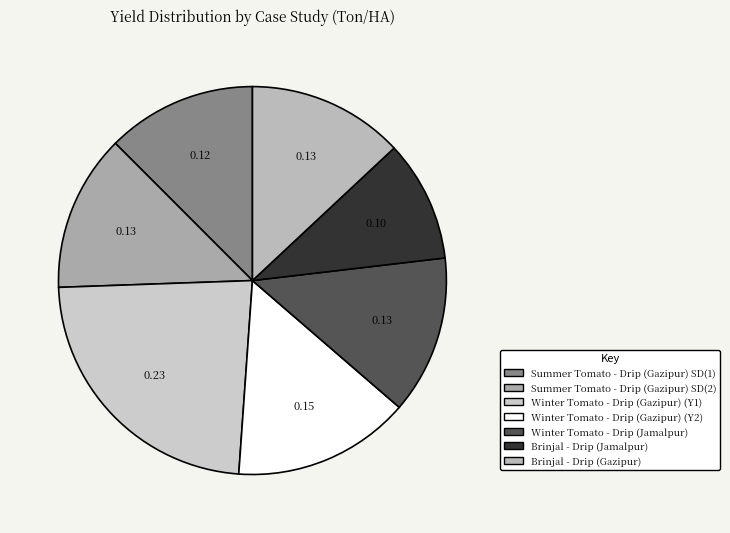

Between Winter Tomato - Drip (Gazipur) (Y1) and Summer Tomato - Drip (Gazipur) SD(2), which is larger?

Winter Tomato - Drip (Gazipur) (Y1)